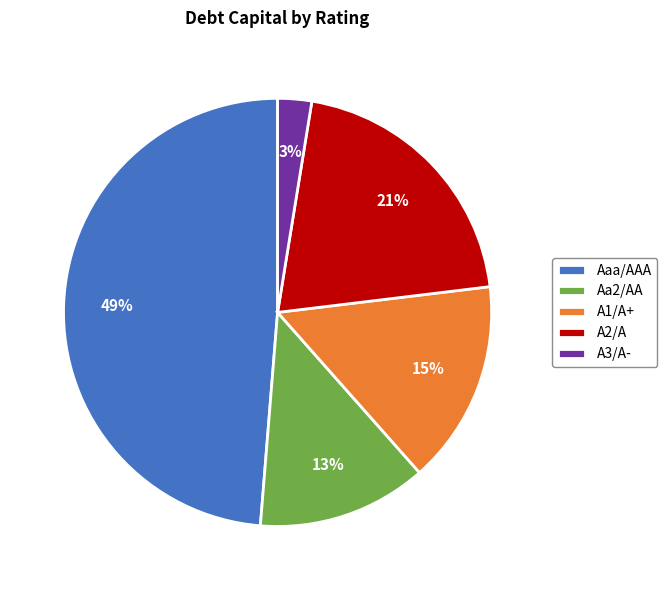

True or false: A3/A- accounts for 3% of the total.

True